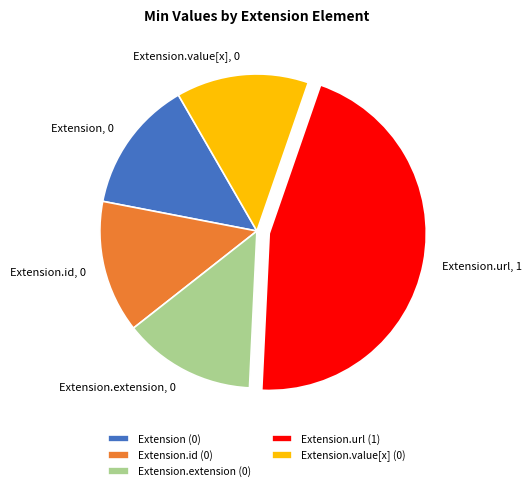

How many segments does this pie chart have?

5